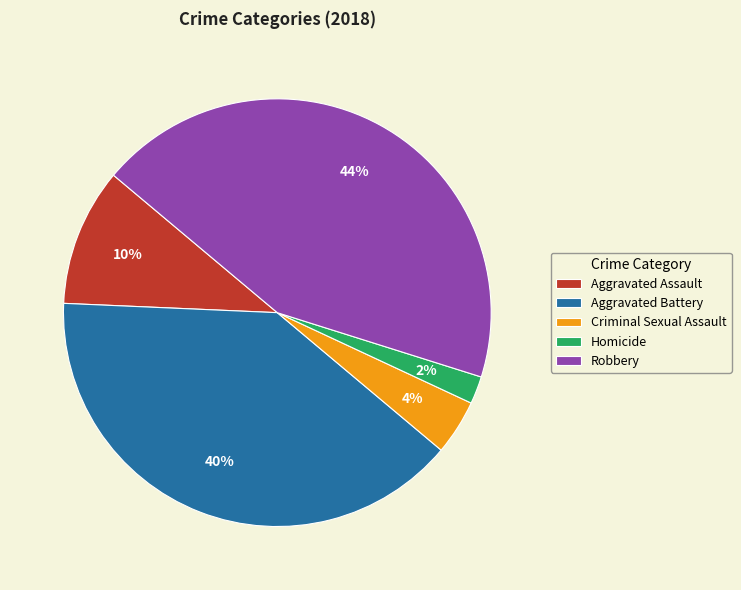

To the nearest percent, what portion does Homicide represent?

2%